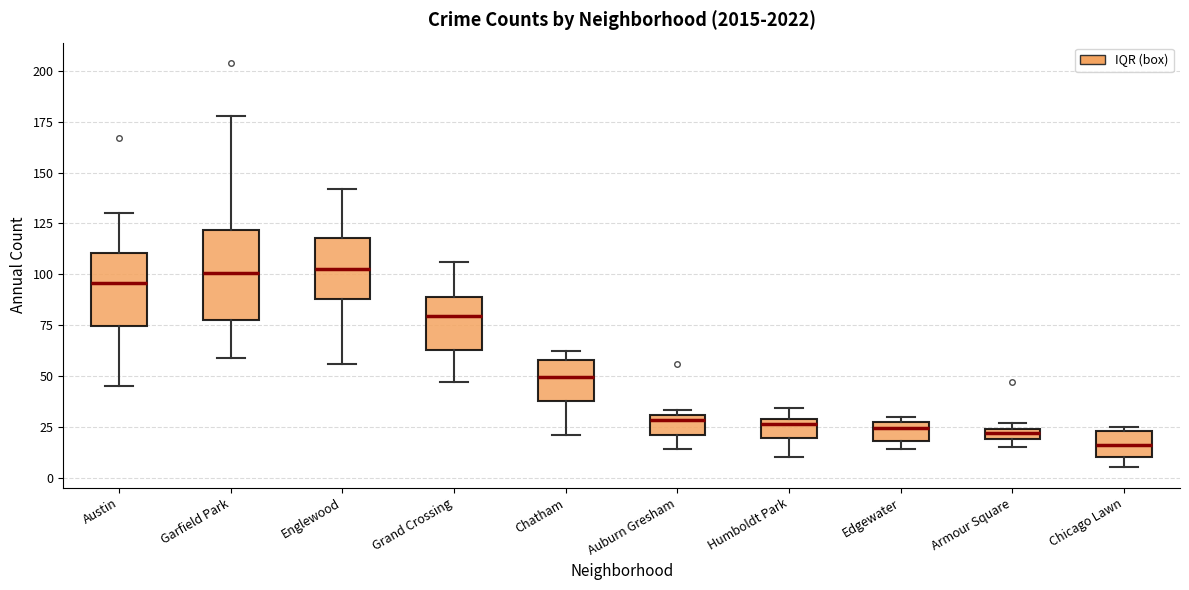

Where is the lower edge of the box for Chicago Lawn on the y-axis? The values are not printed on the chart, so give them approximately, as read against the axis.

10